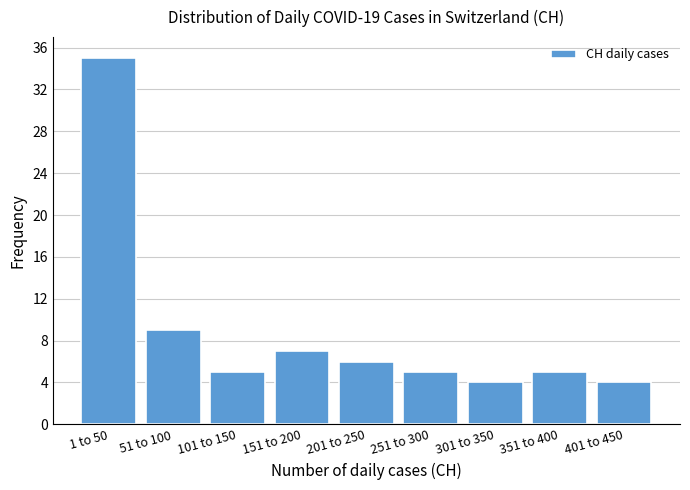

Reading left to right, extract all data points from this chart.

1 to 50=35	51 to 100=9	101 to 150=5	151 to 200=7	201 to 250=6	251 to 300=5	301 to 350=4	351 to 400=5	401 to 450=4